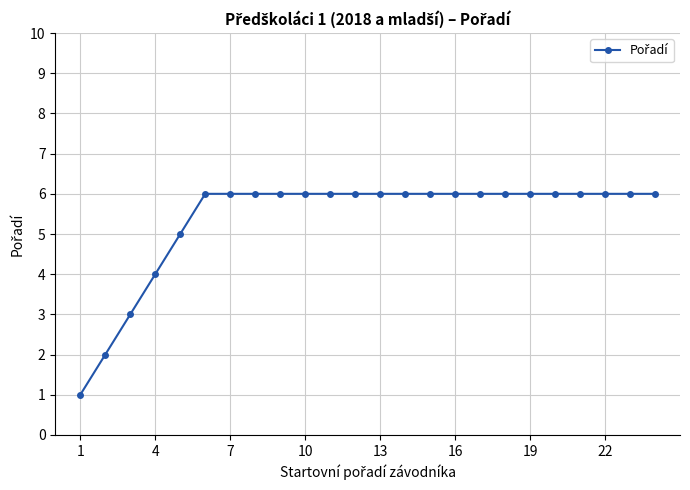

What is the value of the 2nd point from the left?

2